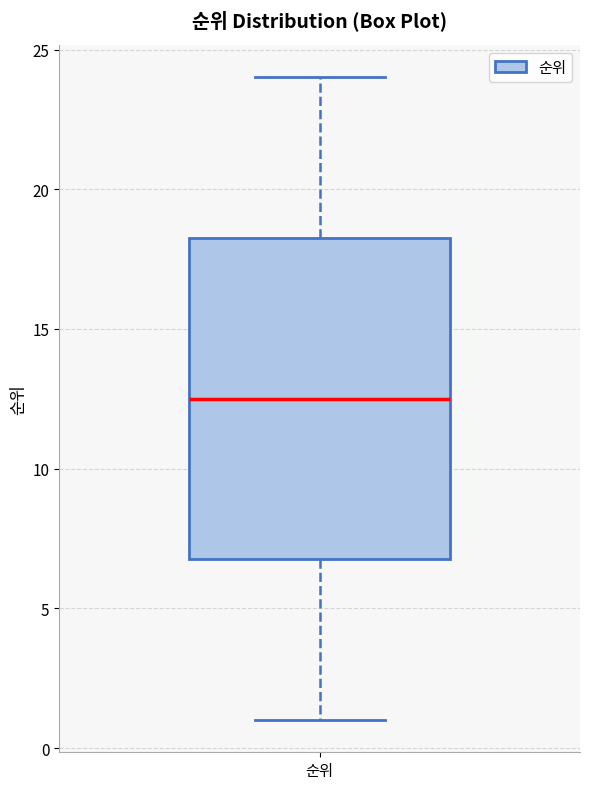

Read this box plot against the y-axis: the position of the median line, the range covered by the box, and the ends of both whiskers. The values are not printed on the chart, so give them approximately, as read against the axis.

median 12.5, box 7.0 to 18.5, whiskers 1.0 to 24.0